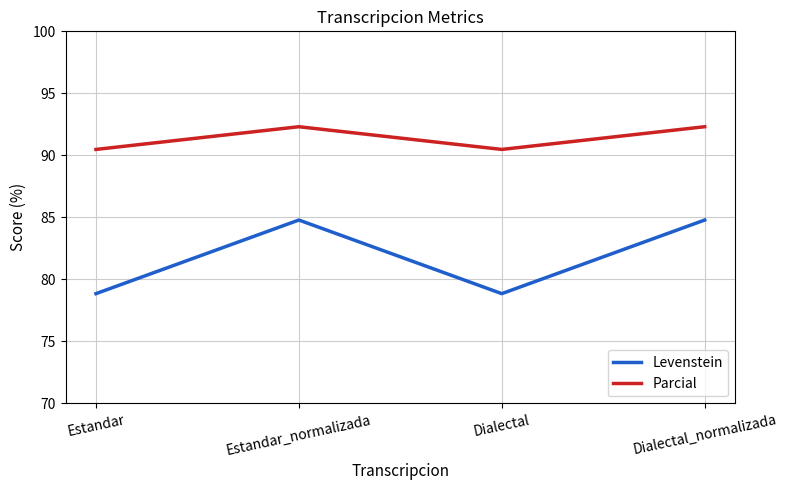

What is the sum of the Levenstein values at Estandar_normalizada and Dialectal_normalizada?

169.6